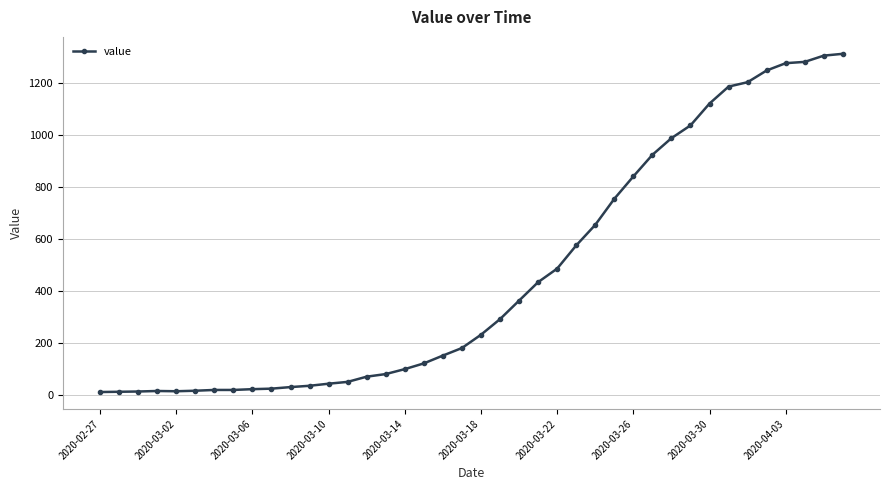

What is the greatest value displayed?

1312